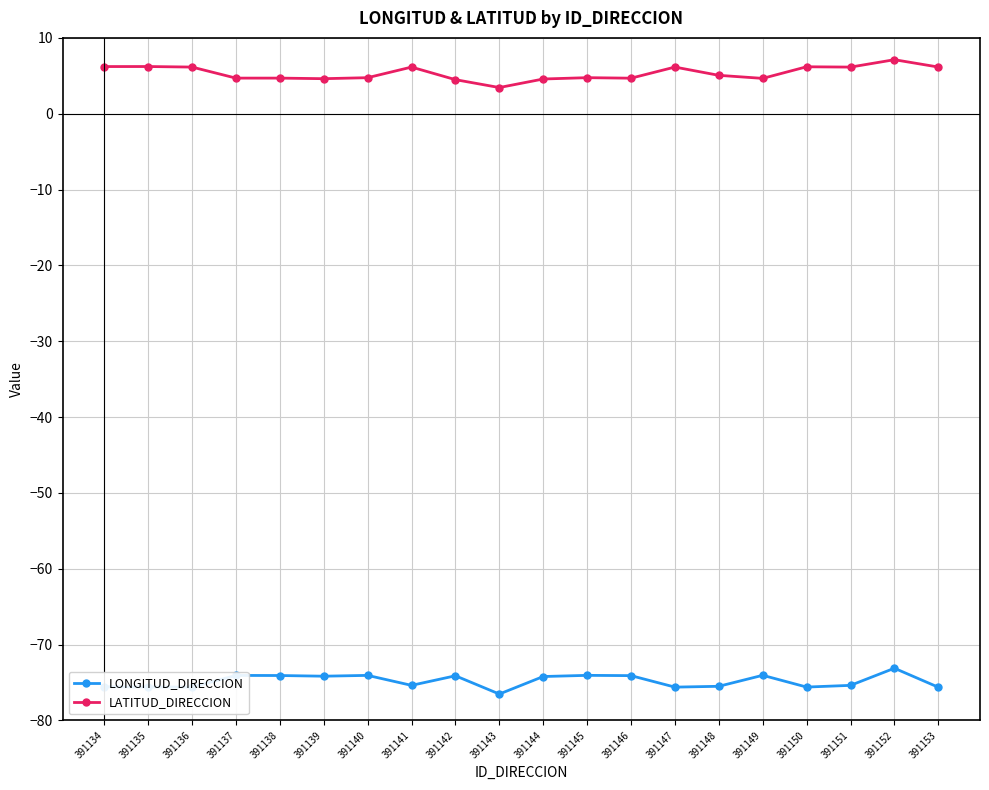

Is the value of LONGITUD_DIRECCION at 391138 greater than the value of LATITUD_DIRECCION at 391139?

No